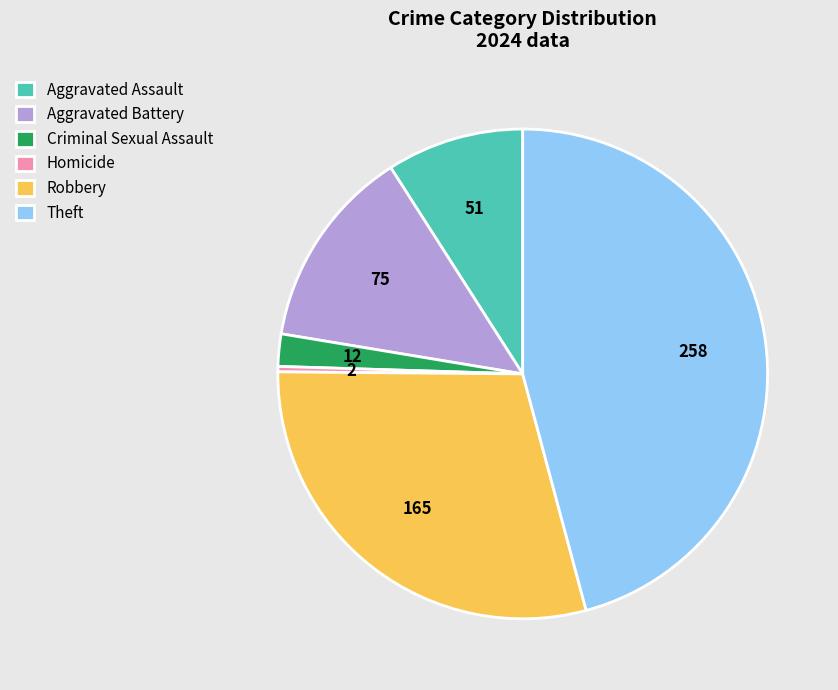

Which slice is the largest?

Theft